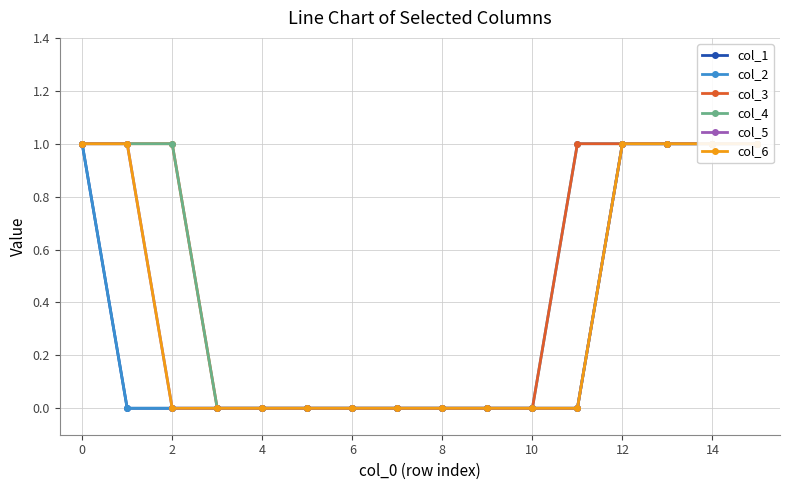

What is the greatest value displayed?

1